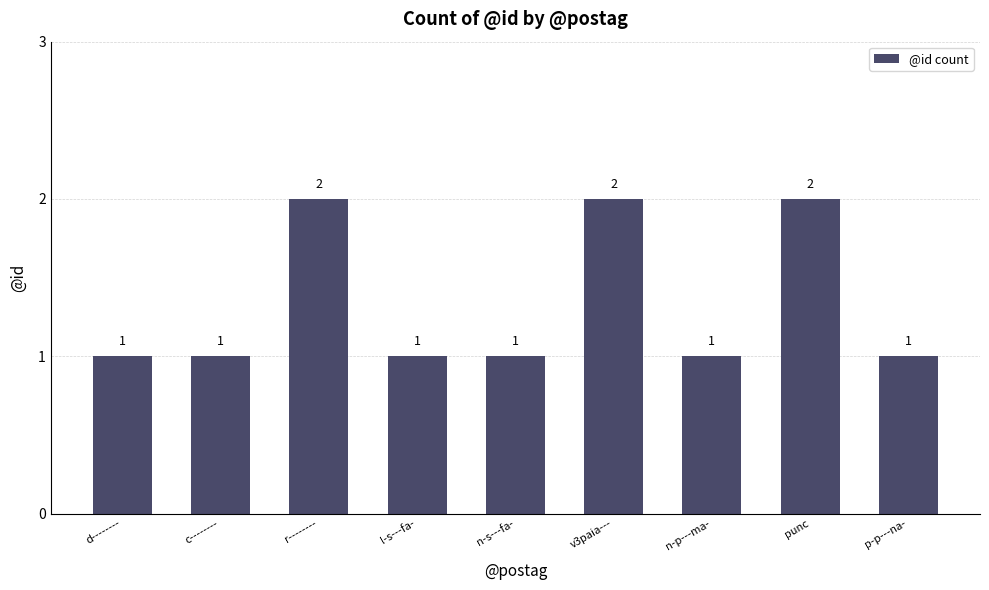

Count the values in the range 1 to 2.

9